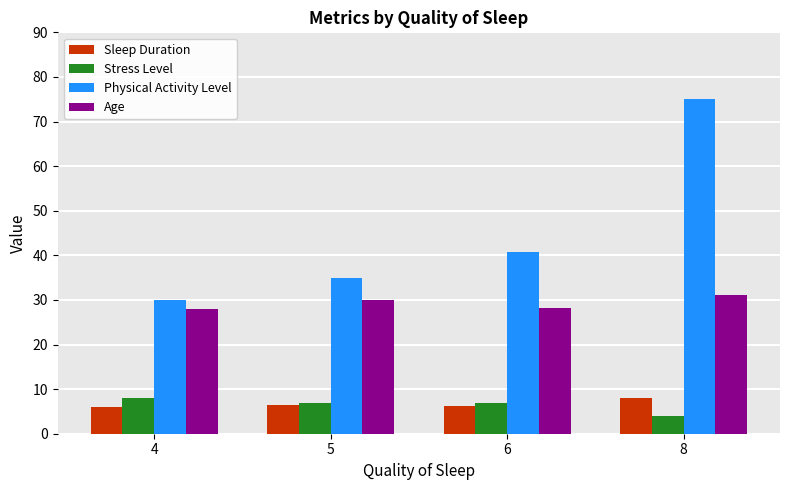

Where is Physical Activity Level nearest to the value 52?

6